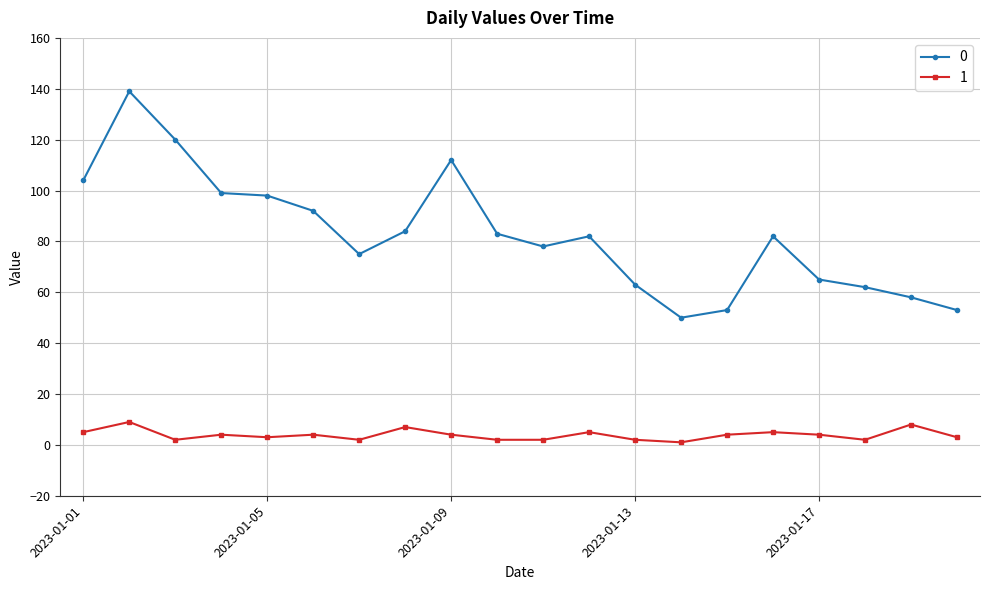

True or false: 1 and 0 cross at least once.

False